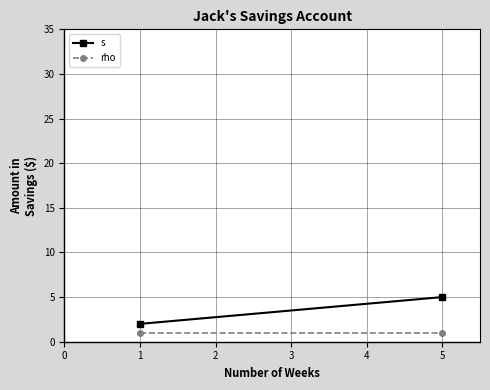

What is the smallest value displayed?

1